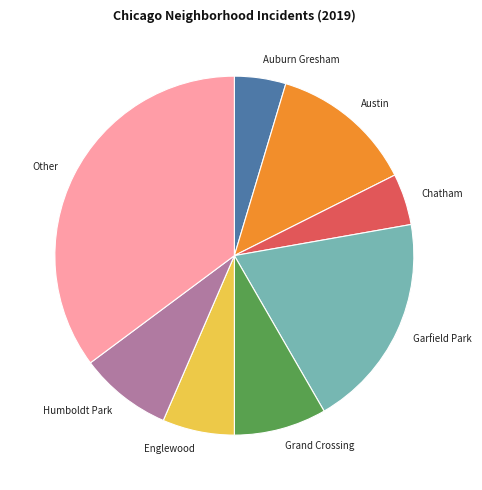

Which slice is the largest?

Other